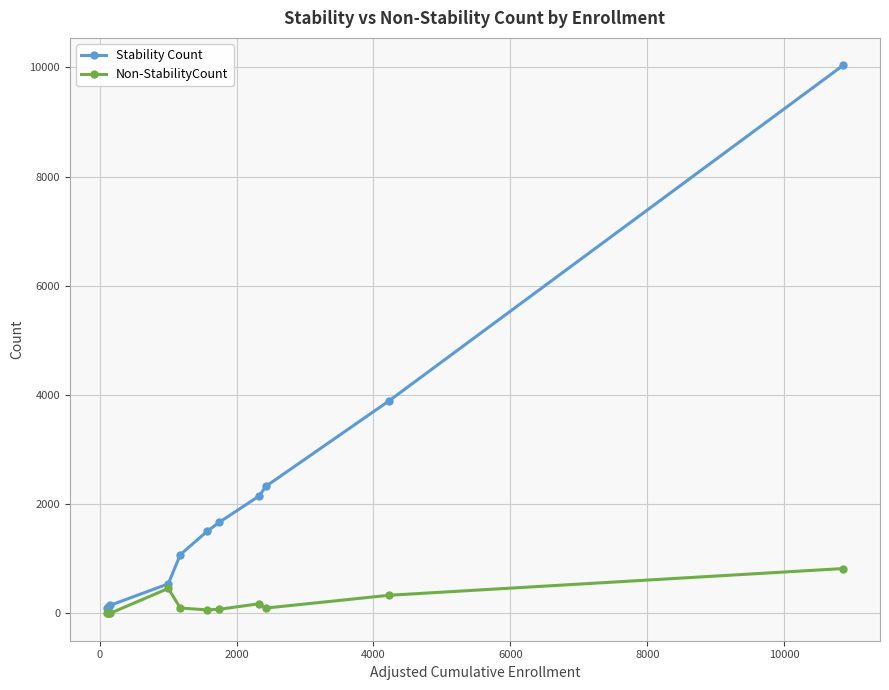

Which series has the widest spread of values?

Stability Count